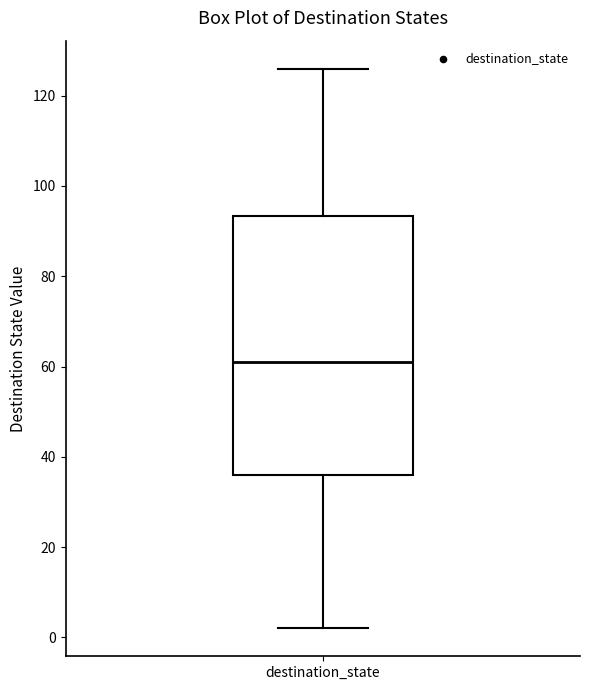

Read this box plot against the y-axis: the position of the median line, the range covered by the box, and the ends of both whiskers. The values are not printed on the chart, so give them approximately, as read against the axis.

median 62, box 36 to 94, whiskers 2 to 126